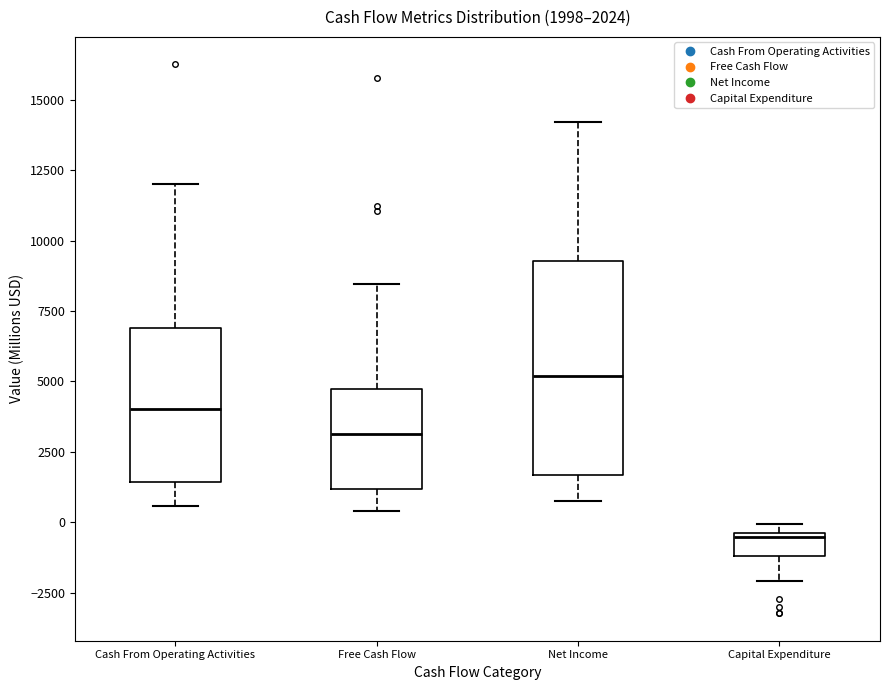

Which box's median line is the lowest?

Capital Expenditure